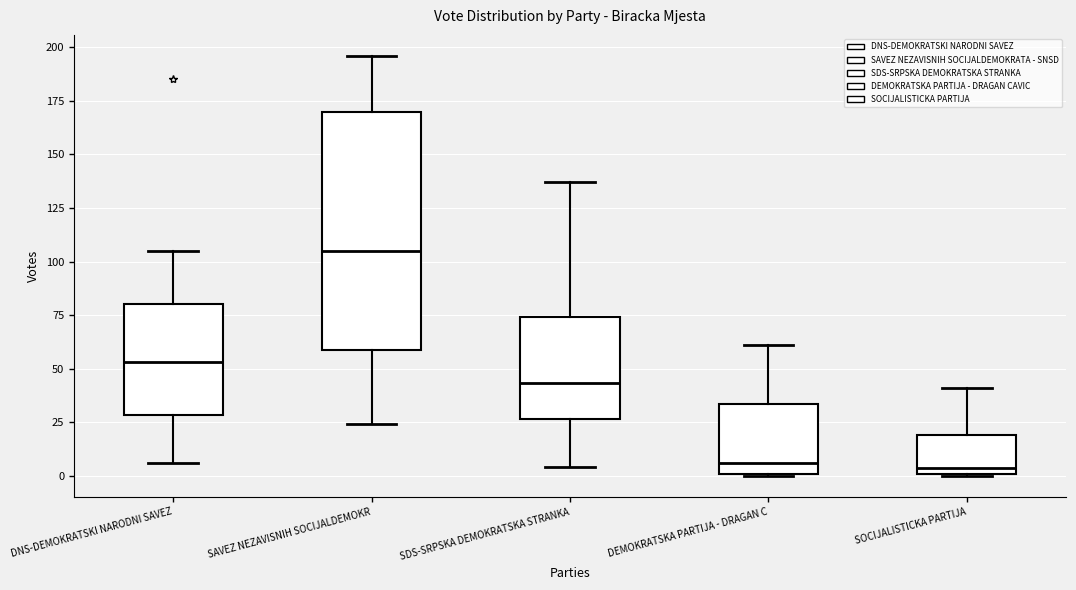

Where does the median line of the box for DEMOKRATSKA PARTIJA - DRAGAN C sit on the y-axis? The values are not printed on the chart, so give them approximately, as read against the axis.

5